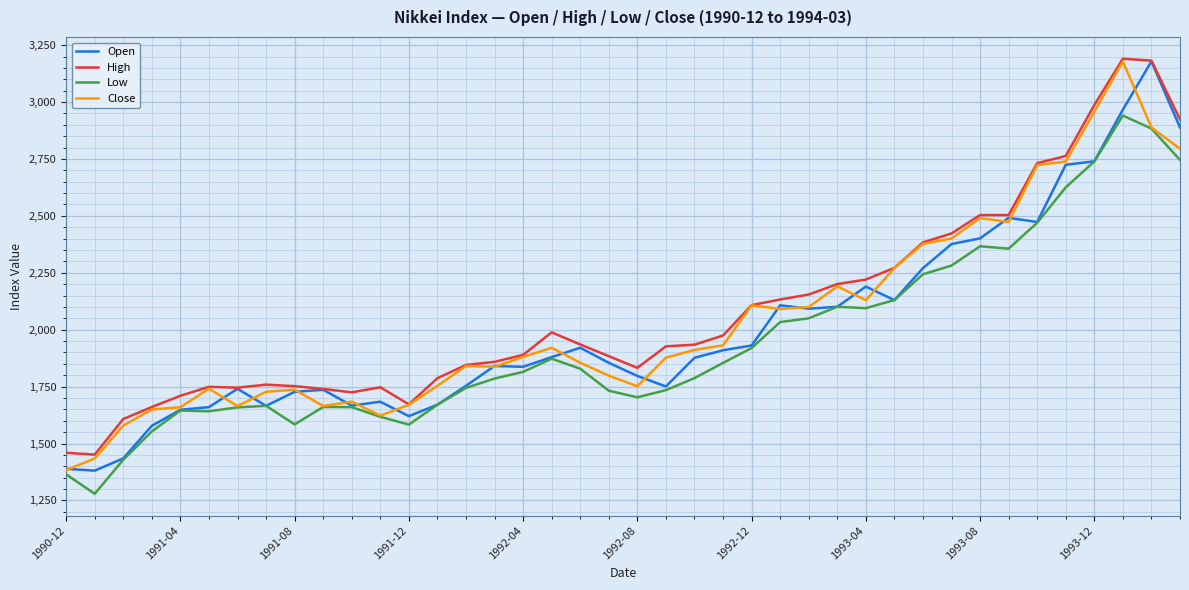

Rank the series by their average value, from lowest to highest.

Low, Open, Close, High